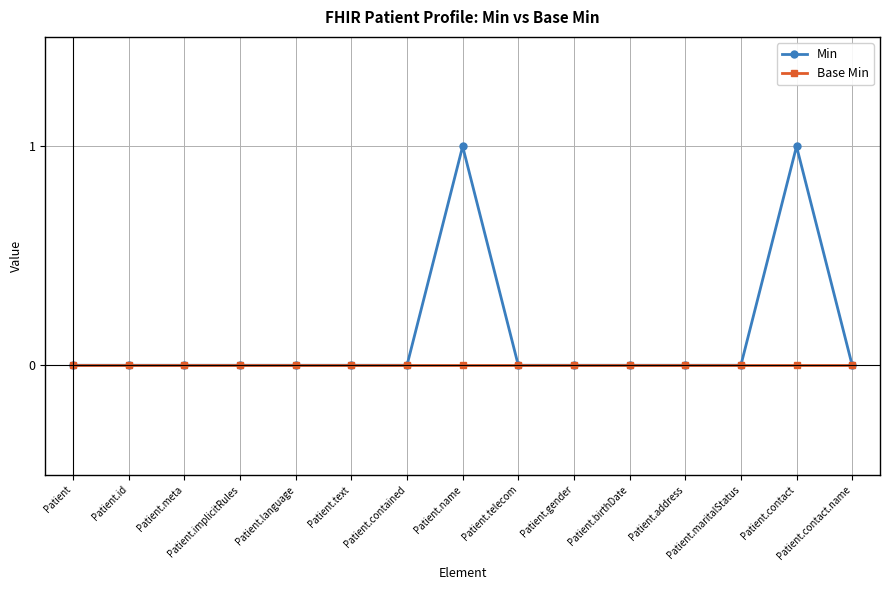

Reading left to right, extract all data points from this chart.

Min: Patient=0	Patient.id=0	Patient.meta=0	Patient.implicitRules=0	Patient.language=0	Patient.text=0	Patient.contained=0	Patient.name=1	Patient.telecom=0	Patient.gender=0	Patient.birthDate=0	Patient.address=0	Patient.maritalStatus=0	Patient.contact=1	Patient.contact.name=0
Base Min: Patient=0	Patient.id=0	Patient.meta=0	Patient.implicitRules=0	Patient.language=0	Patient.text=0	Patient.contained=0	Patient.name=0	Patient.telecom=0	Patient.gender=0	Patient.birthDate=0	Patient.address=0	Patient.maritalStatus=0	Patient.contact=0	Patient.contact.name=0